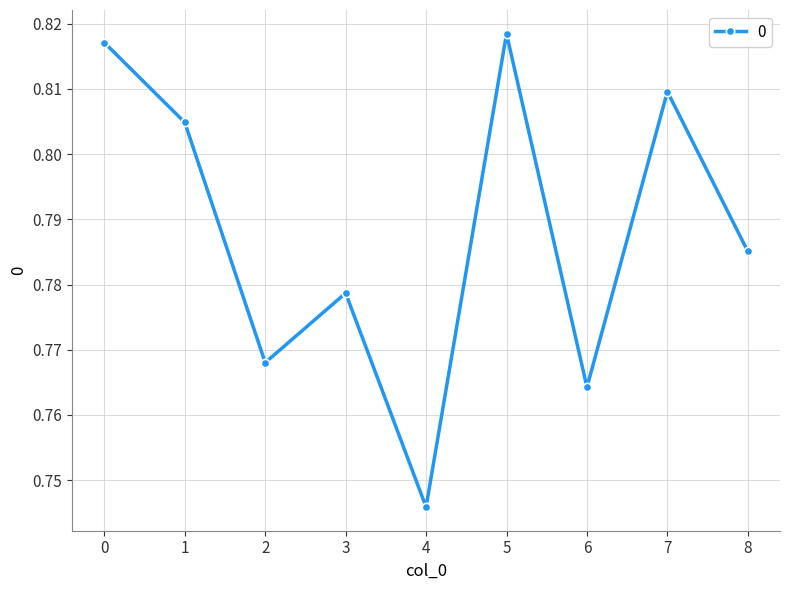

Where is the data nearest to the value 0?

4